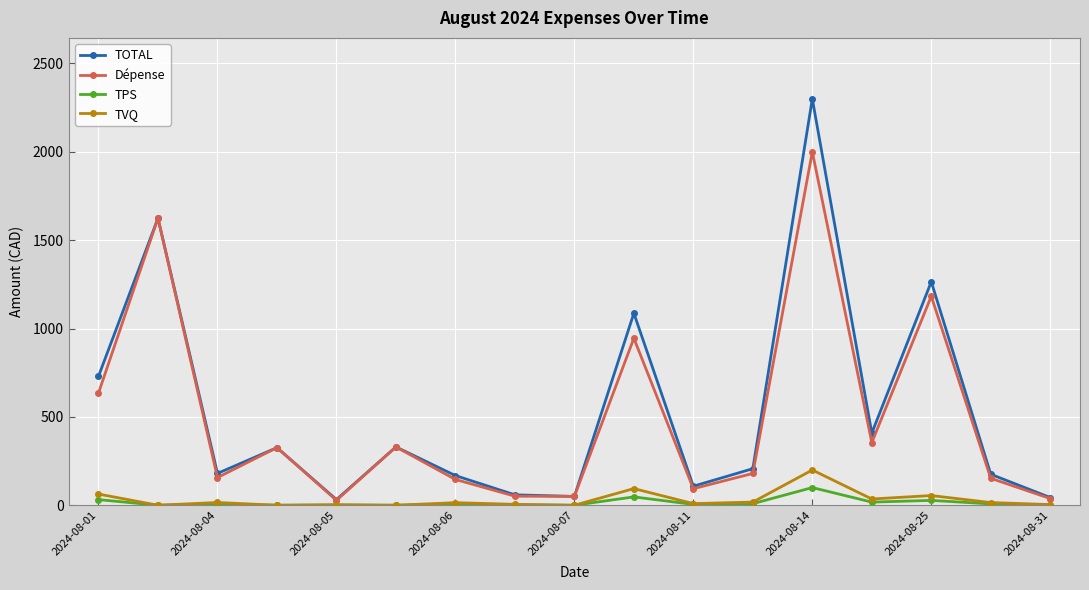

What is the maximum value for TOTAL?

2299.5